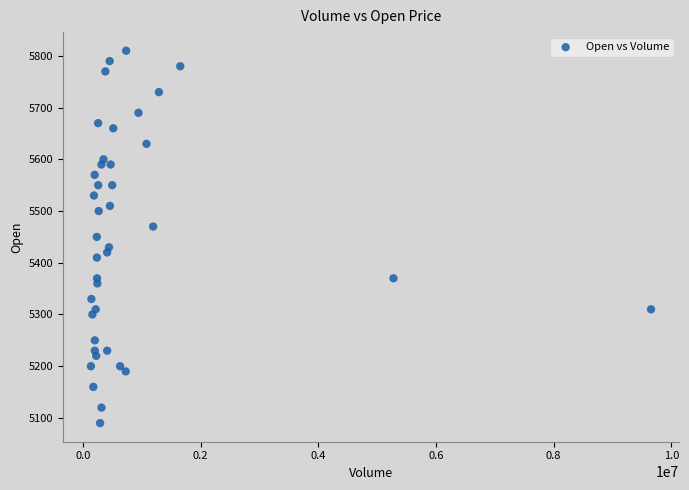

What is the range of X values (max minus min)?

9516533